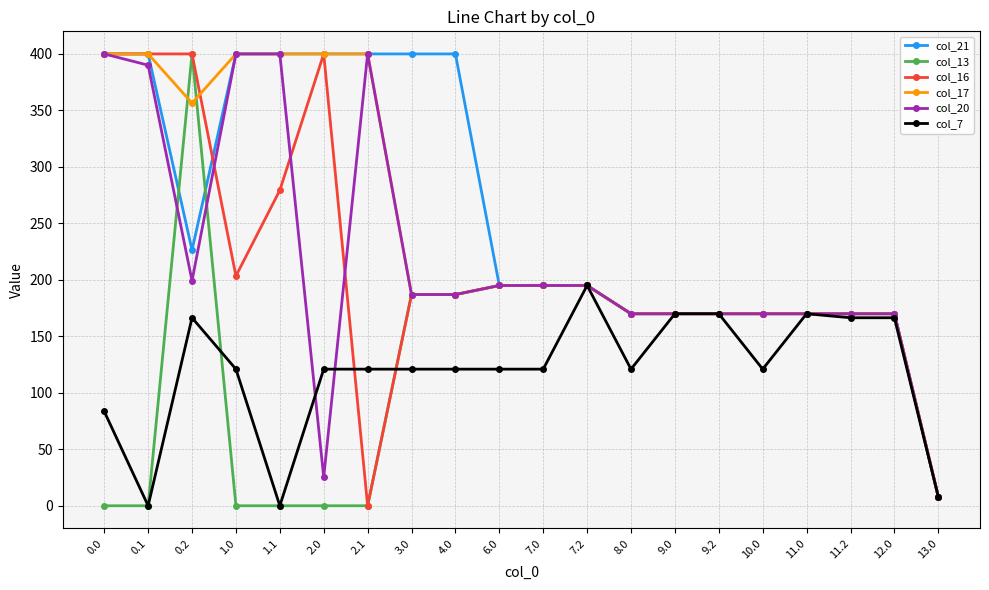

Is it true that col_16 equals 0.0 at 2.1?

True